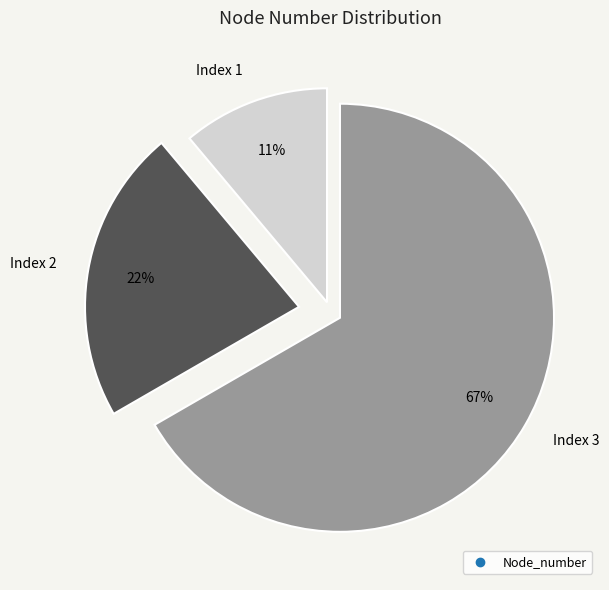

The Index 1 slice represents 11% of the pie. True or false?

True